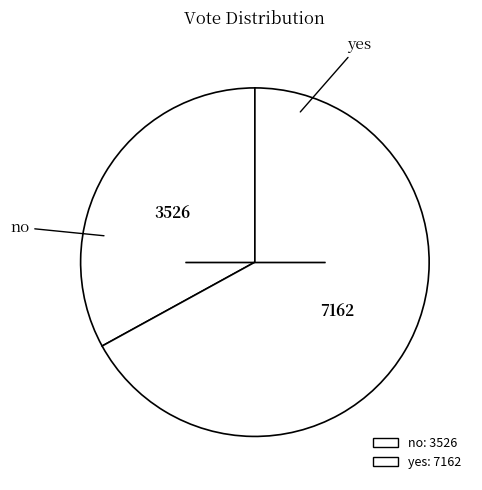

What is the change in value from no to yes?

+3636